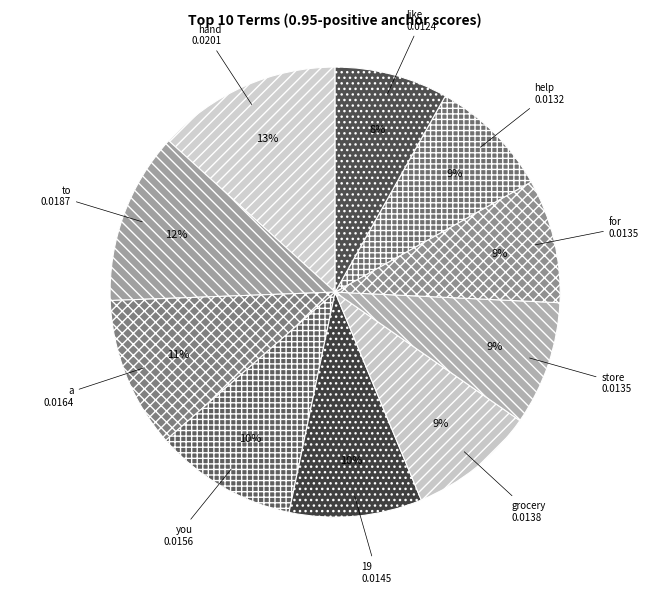

What percentage is the hand slice, to the nearest percent?

13%